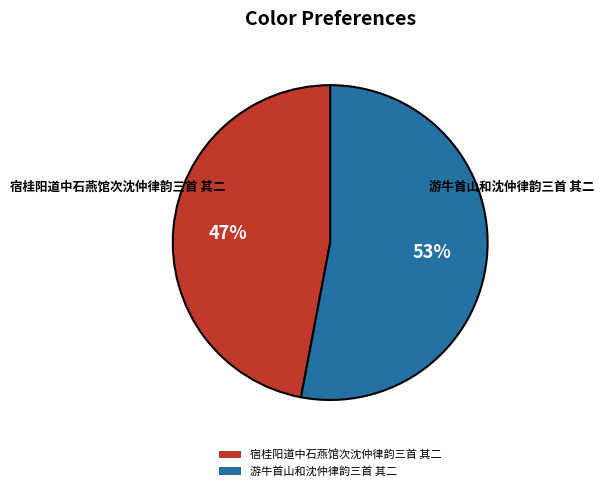

What percentage is the 宿桂阳道中石燕馆次沈仲律韵三首 其二 slice, to the nearest percent?

47%